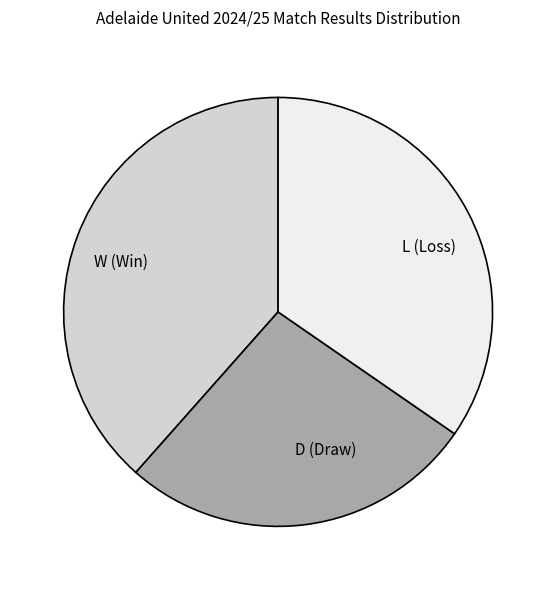

Combined, do L (Loss) and W (Win) account for over 50%?

Yes